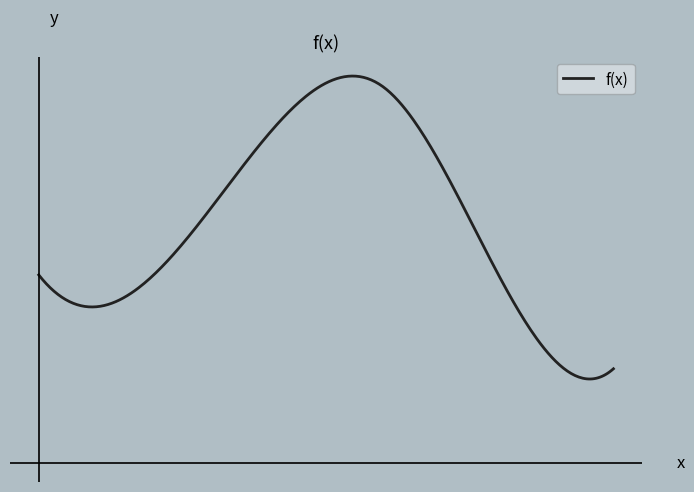

List the labels in order of value, largest first.

3, 2, 0, 1, 4, 5